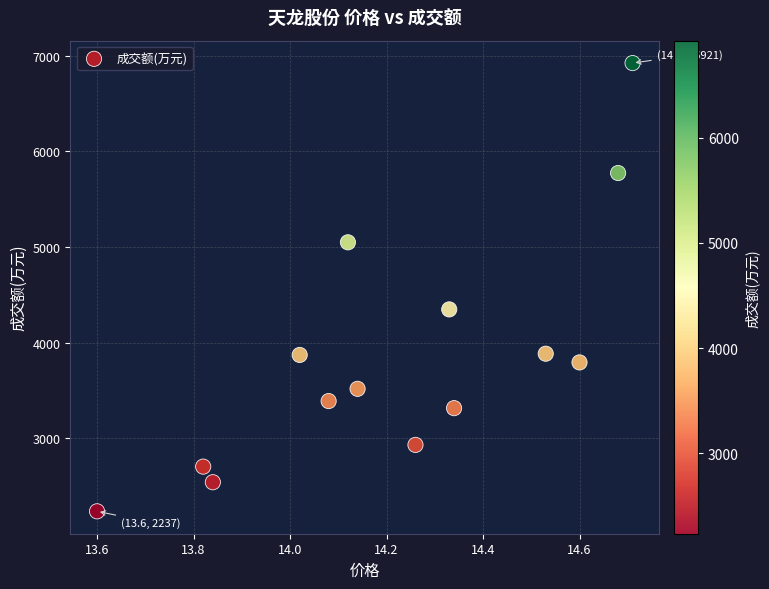

What is the range of Y values (max minus min)?

4684